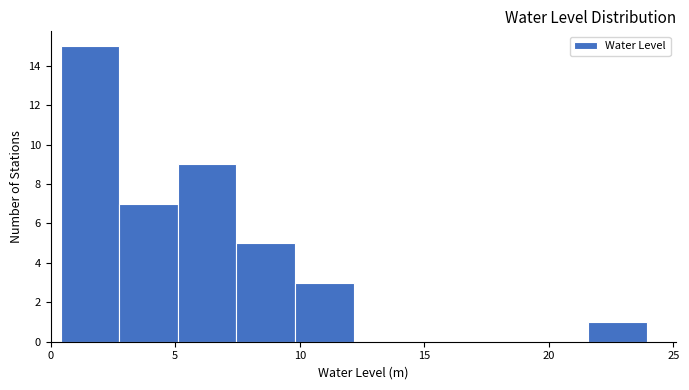

Which range on the x-axis has the tallest bar?

0.5 to 3.0